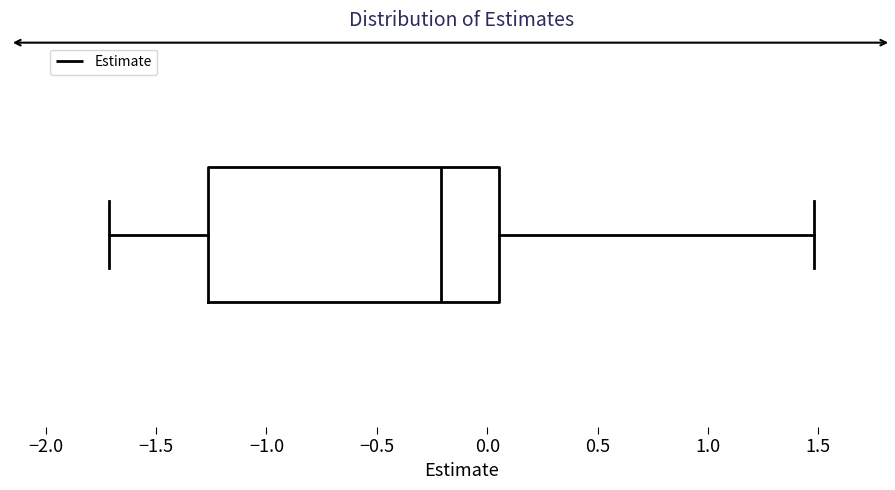

Where does the median line of the box sit on the x-axis? The values are not printed on the chart, so give them approximately, as read against the axis.

-0.20